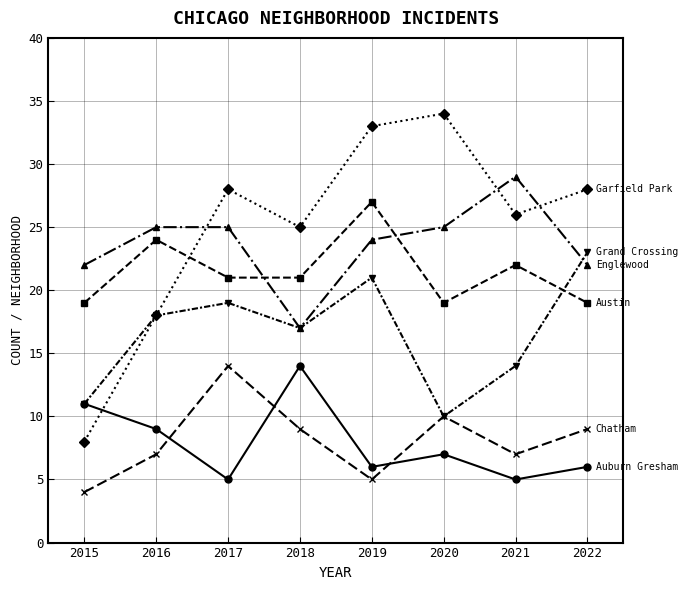

What is the total value across all series at 2018?

103